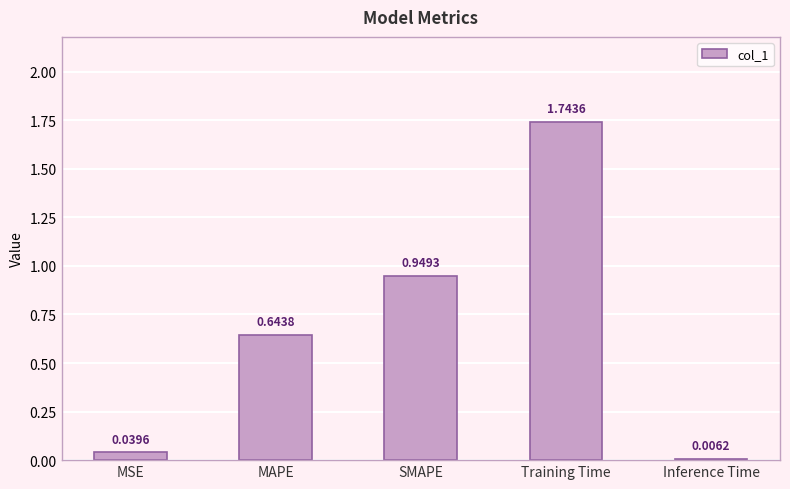

What is the average value?

0.7